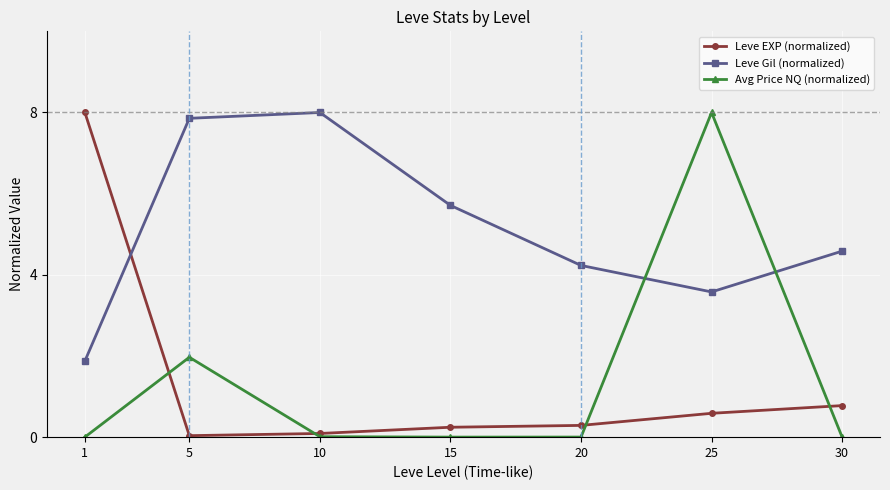

True or false: Leve Gil (normalized) and Leve EXP (normalized) cross at least once.

True